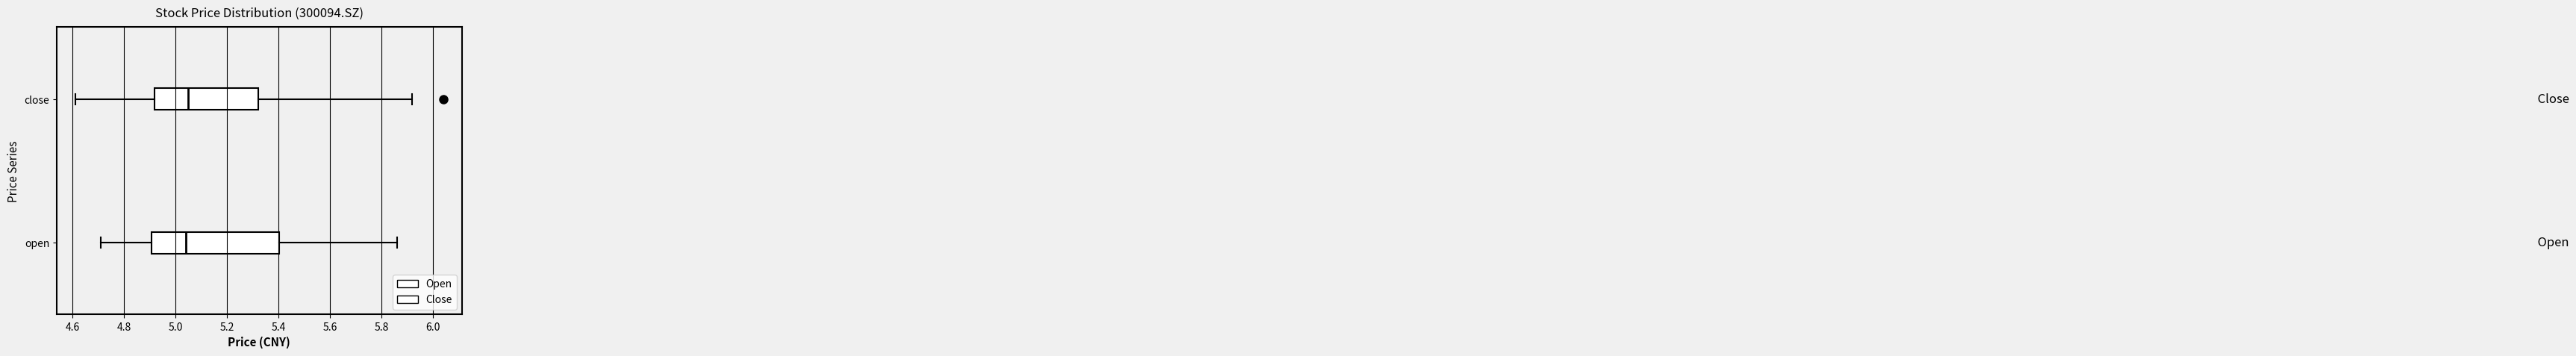

Where is the right edge of the box for close on the x-axis? The values are not printed on the chart, so give them approximately, as read against the axis.

5.32